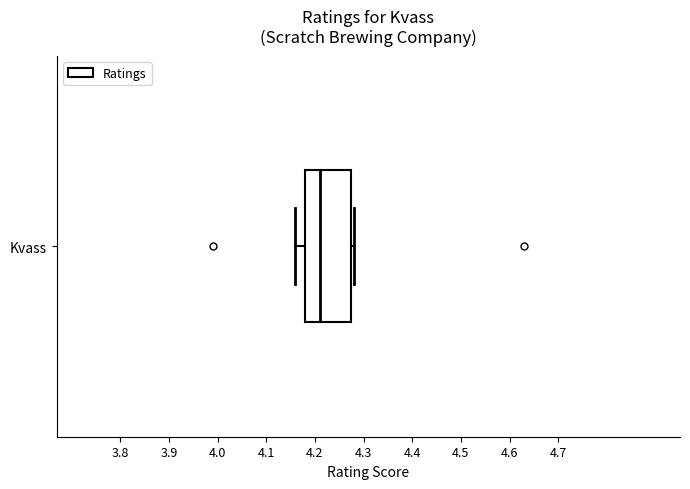

Where is the right edge of the box for Kvass on the x-axis? The values are not printed on the chart, so give them approximately, as read against the axis.

4.28